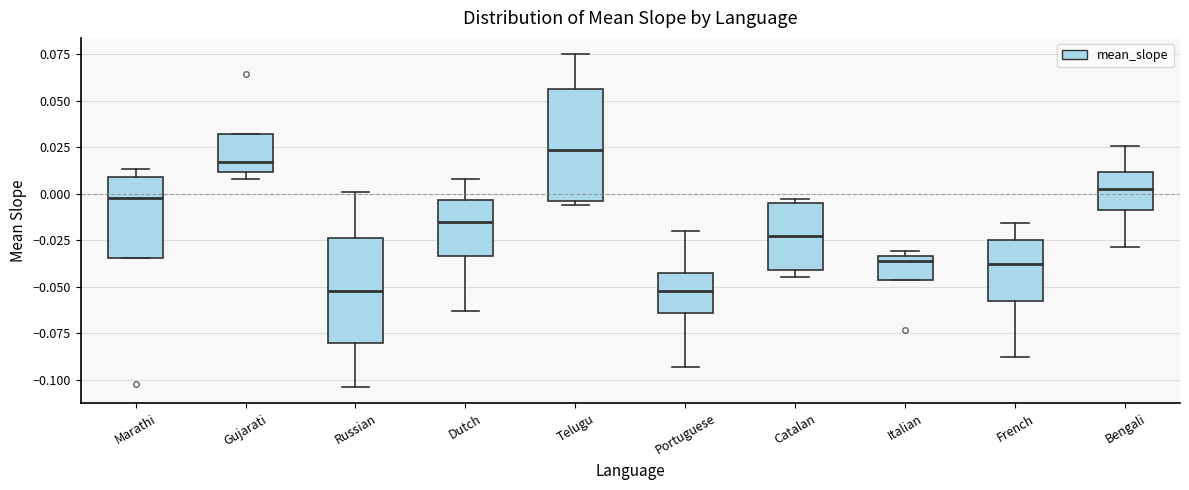

Reading left to right, transcribe this box plot: for each box, give where its median line is, the range the box spans, and where its two whiskers end, as read against the y-axis. The values are not printed on the chart, so give them approximately, as read against the axis.

Marathi: median 0.000, box -0.035 to 0.010, whiskers -0.035 to 0.015
Gujarati: median 0.015, box 0.010 to 0.030, whiskers 0.010 (just below the box's lower edge) to 0.030
Russian: median -0.050, box -0.080 to -0.025, whiskers -0.105 to 0.000
Dutch: median -0.015, box -0.035 to -0.005, whiskers -0.065 to 0.010
Telugu: median 0.025, box -0.005 to 0.055, whiskers -0.005 (just below the box's lower edge) to 0.075
Portuguese: median -0.050, box -0.065 to -0.040, whiskers -0.095 to -0.020
Catalan: median -0.025, box -0.040 to -0.005, whiskers -0.045 to -0.005 (just above the box's upper edge)
Italian: median -0.035 (just below the box's upper edge), box -0.045 to -0.035, whiskers -0.045 to -0.030
French: median -0.040, box -0.055 to -0.025, whiskers -0.085 to -0.015
Bengali: median 0.005, box -0.010 to 0.010, whiskers -0.030 to 0.025